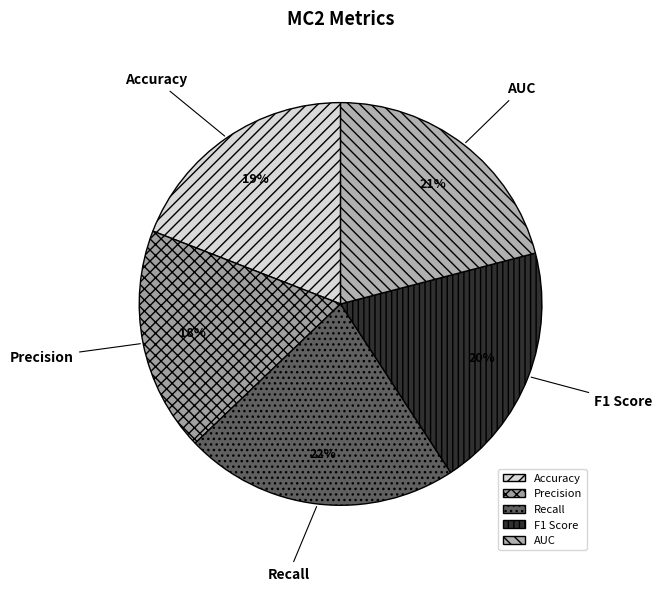

Is the sum of Accuracy and F1 Score greater than half?

No